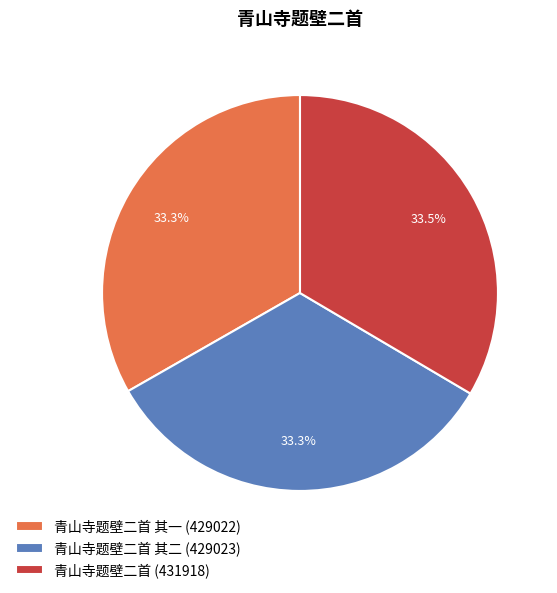

How many segments does this pie chart have?

3